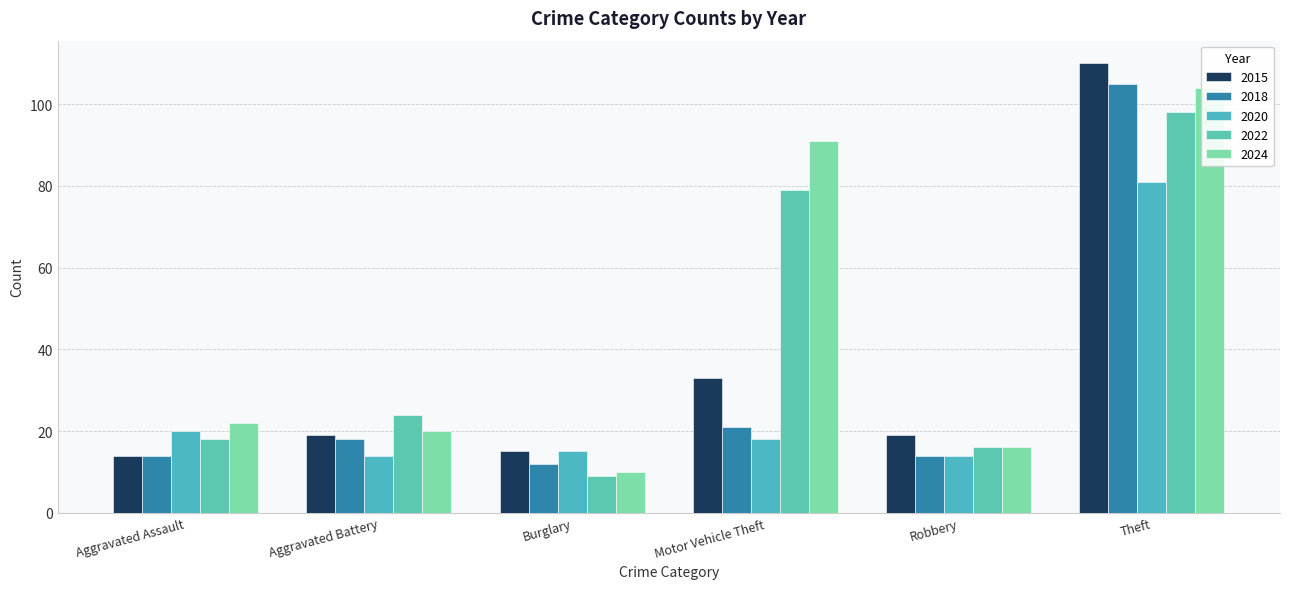

List the series in order of their peak value, highest first.

2015, 2018, 2024, 2022, 2020